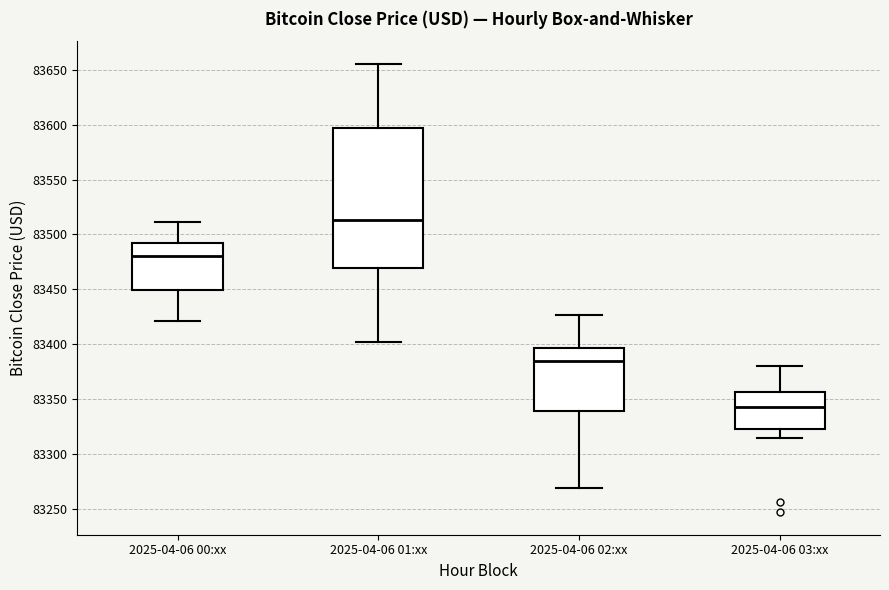

Reading left to right, read every box against the y-axis: the position of its median line, the range the box covers, and the ends of its whiskers. The values are not printed on the chart, so give them approximately, as read against the axis.

2025-04-06 00:xx: median 83480, box 83450 to 83495, whiskers 83420 to 83510
2025-04-06 01:xx: median 83515, box 83470 to 83595, whiskers 83400 to 83655
2025-04-06 02:xx: median 83385, box 83340 to 83395, whiskers 83270 to 83425
2025-04-06 03:xx: median 83345, box 83320 to 83355, whiskers 83315 to 83380